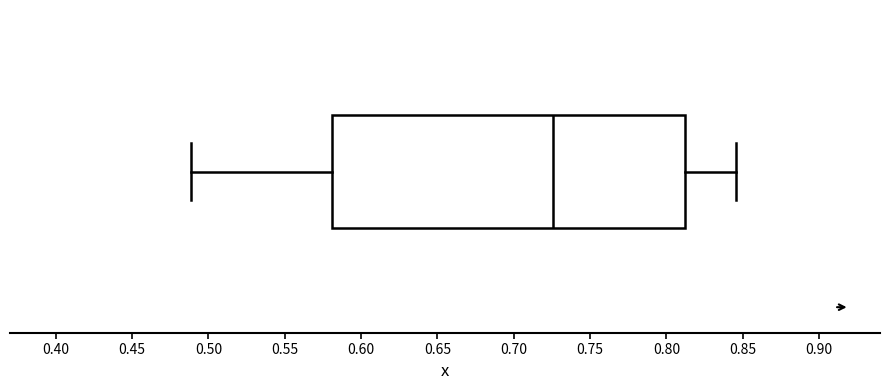

Where is the right edge of the box on the x-axis? The values are not printed on the chart, so give them approximately, as read against the axis.

0.810